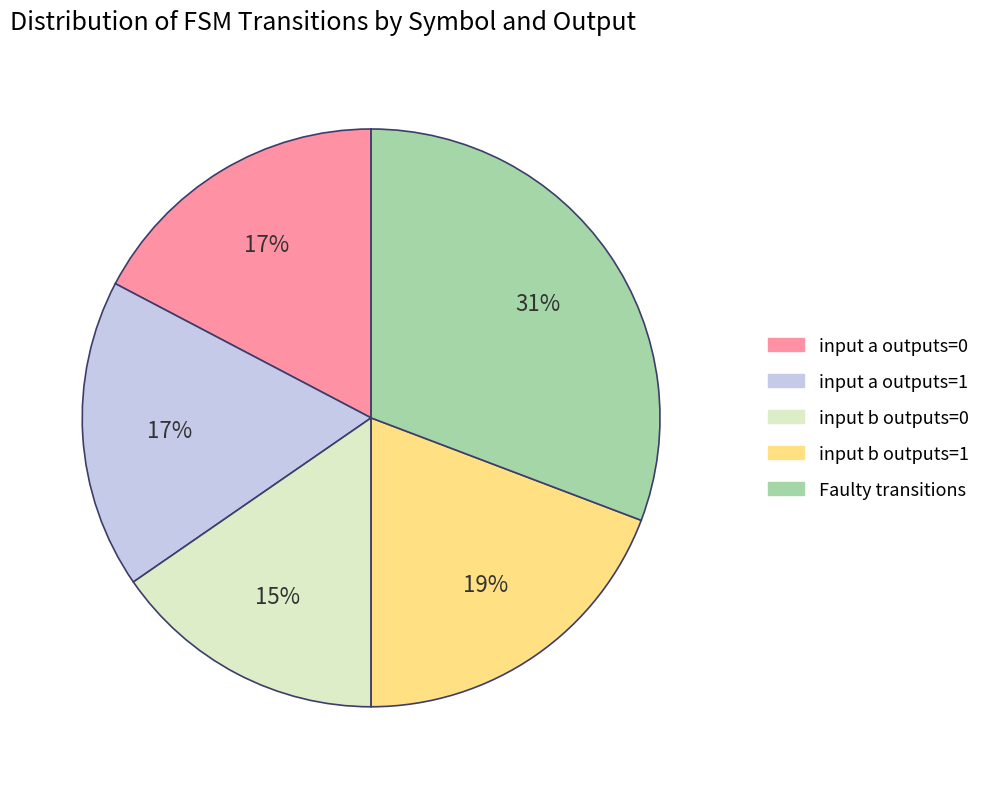

Is there a majority slice in this chart?

No